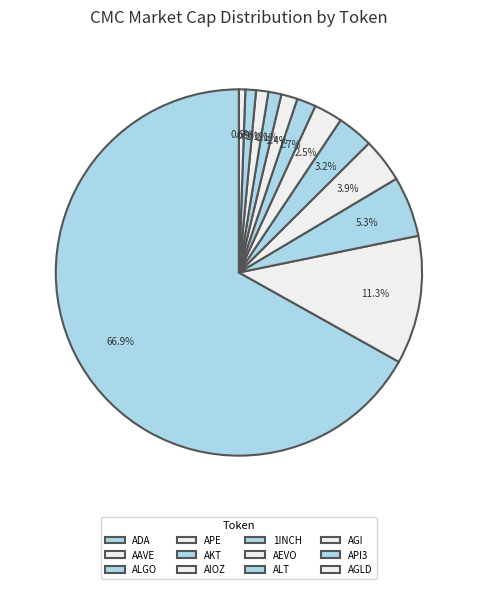

What percentage is the AGLD slice, to the nearest percent?

1%